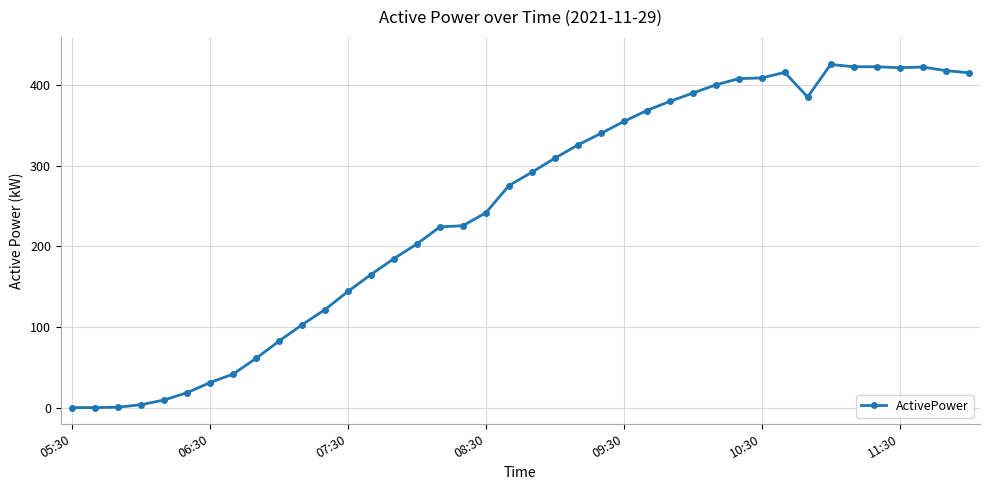

What is the value of the 30th point from the left?

408.2